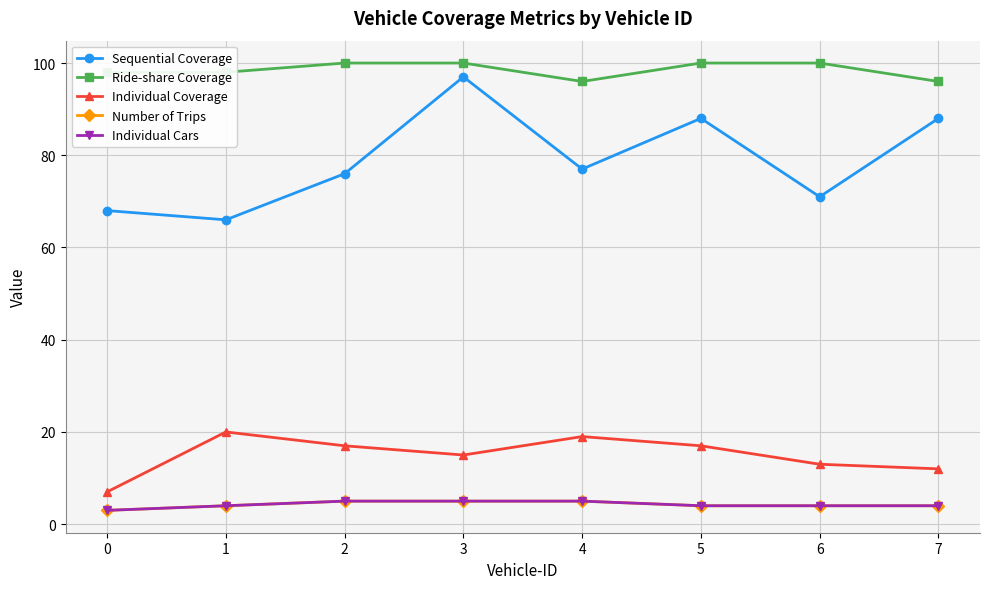

In Sequential Coverage, how many points are lower than both neighbors (excluding endpoints)?

3